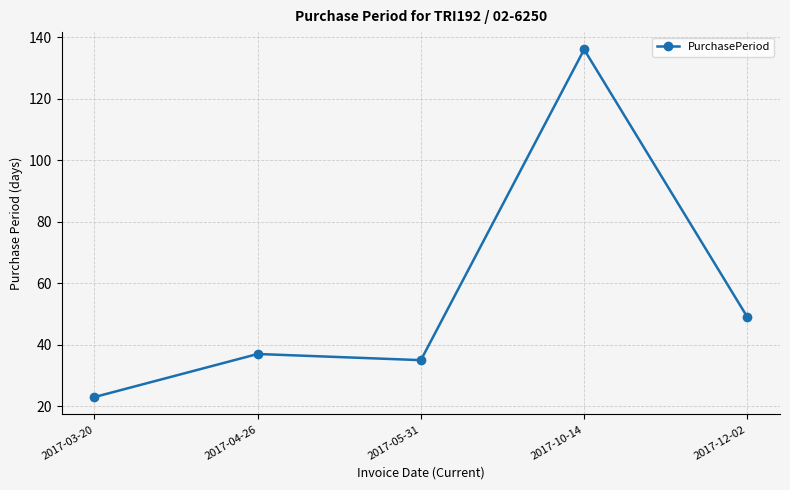

Rank the categories by value from lowest to highest.

2017-03-20, 2017-05-31, 2017-04-26, 2017-12-02, 2017-10-14